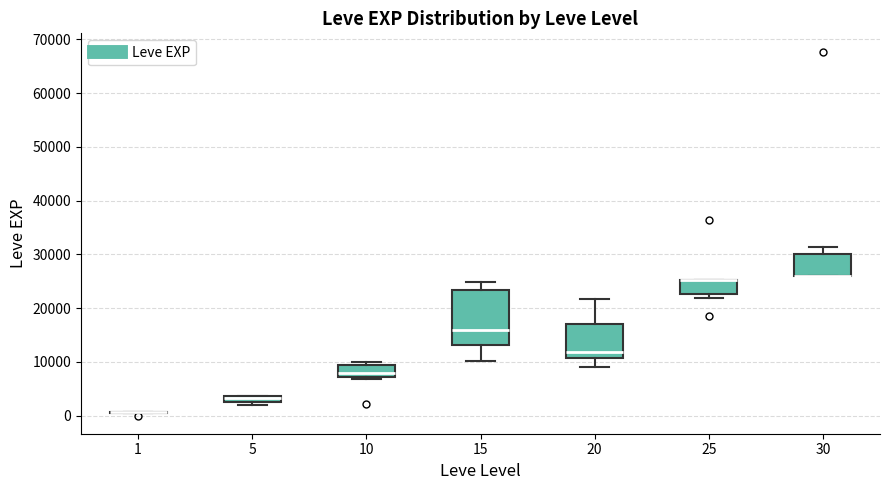

Where is the lower edge of the box at x = 10 on the y-axis? The values are not printed on the chart, so give them approximately, as read against the axis.

7000